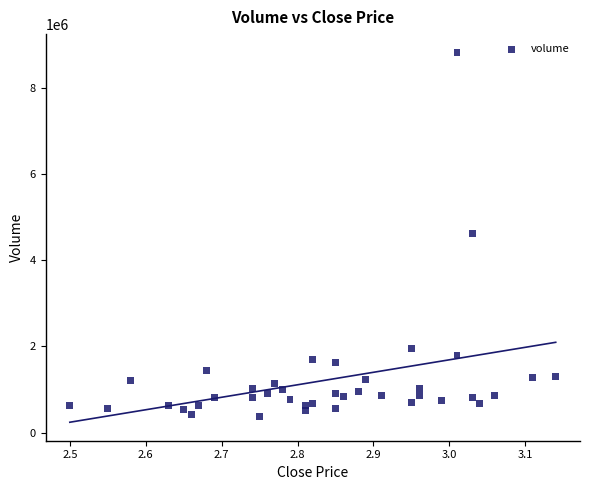

What is the range of Y values (max minus min)?

8449700